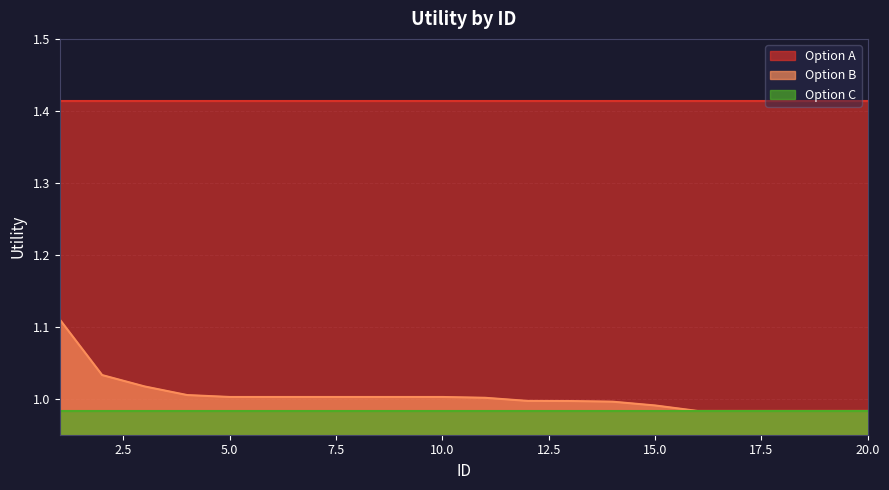

Between 3 and 11, which series saw the biggest shift?

Option B